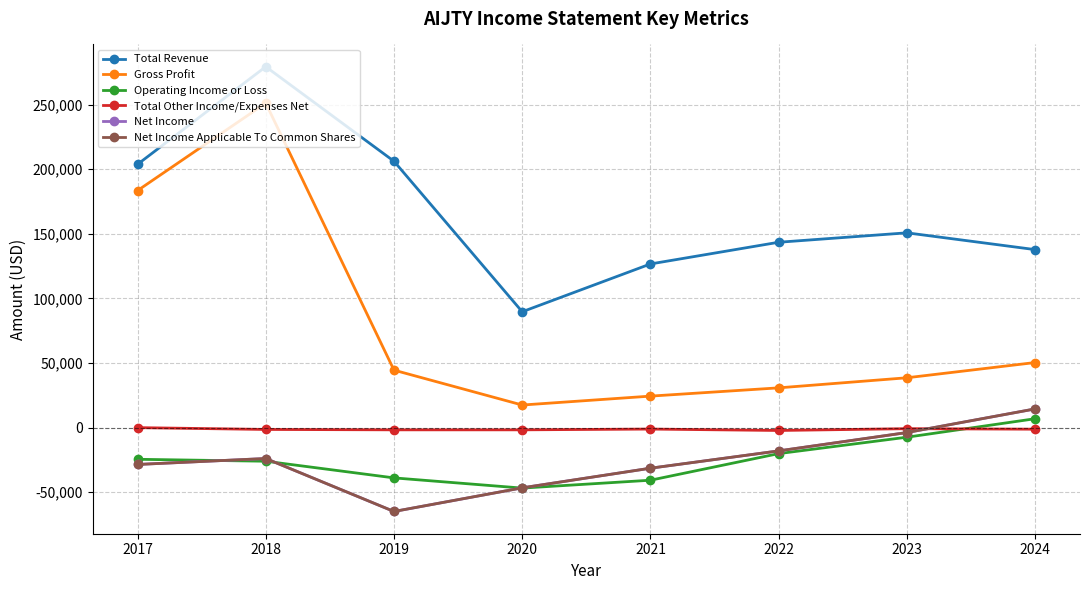

Between 2018 and 2023, which series saw the biggest shift?

Gross Profit